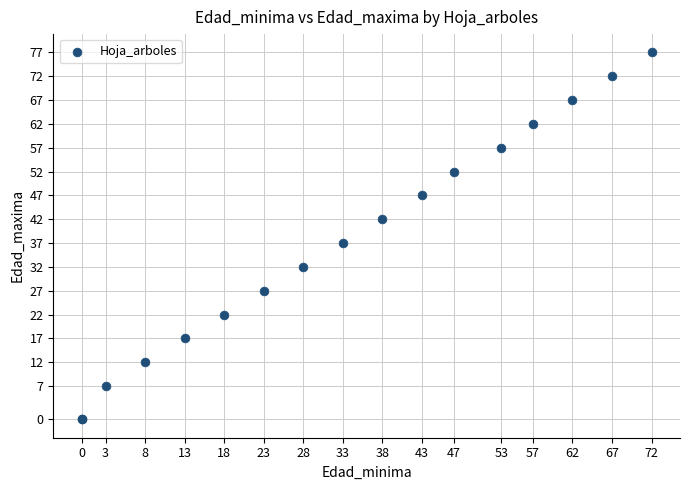

What Y value in the scatter plot is closest to 38?

37